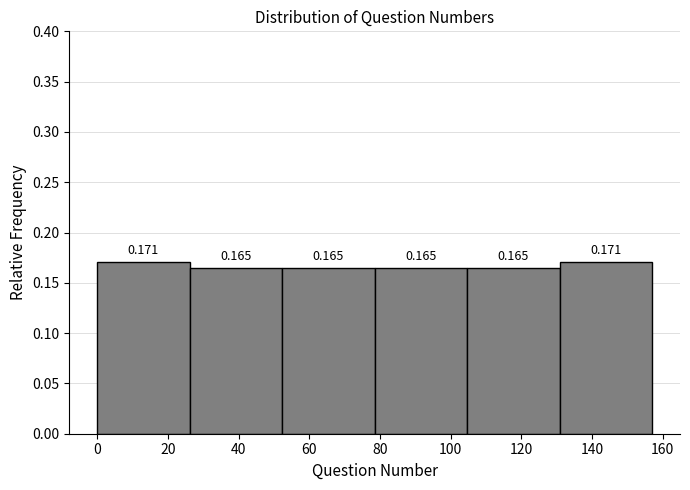

Reading left to right, list every bar in this chart as the range it spans on the x-axis followed by its height. The bar edges are not printed on the chart, so give them approximately, as read against the axis.

0 to 26: 0.171
26 to 52: 0.165
52 to 78: 0.165
78 to 104: 0.165
104 to 130: 0.165
130 to 158: 0.171